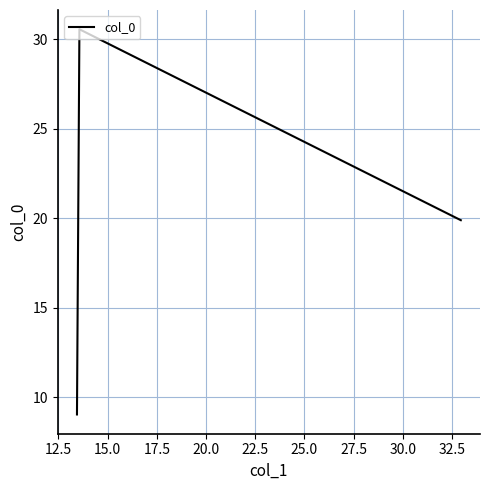

What is the difference between the maximum and minimum values?

21.5